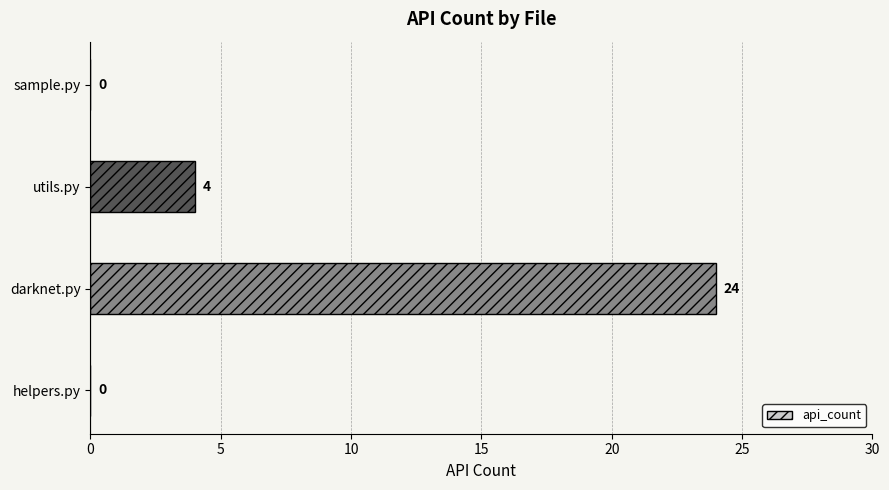

Are the bars grouped side by side (vs. stacked)?

No